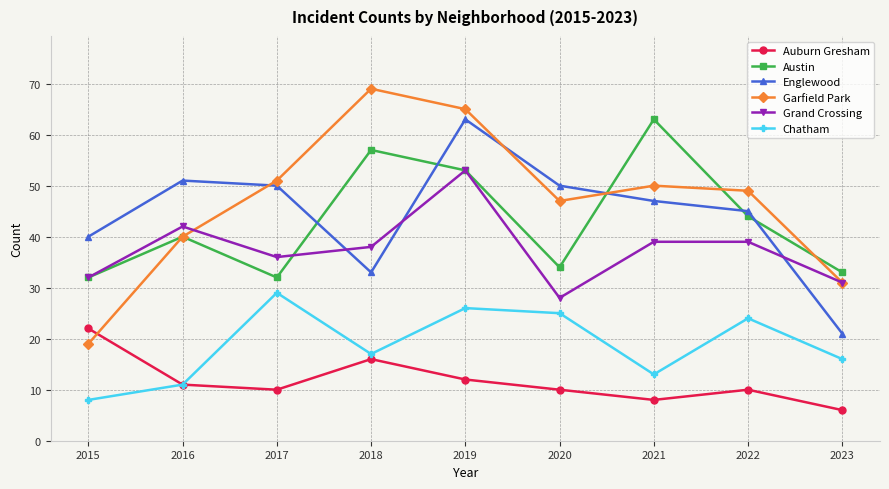

Is it true that Garfield Park equals 49 at 2022?

True